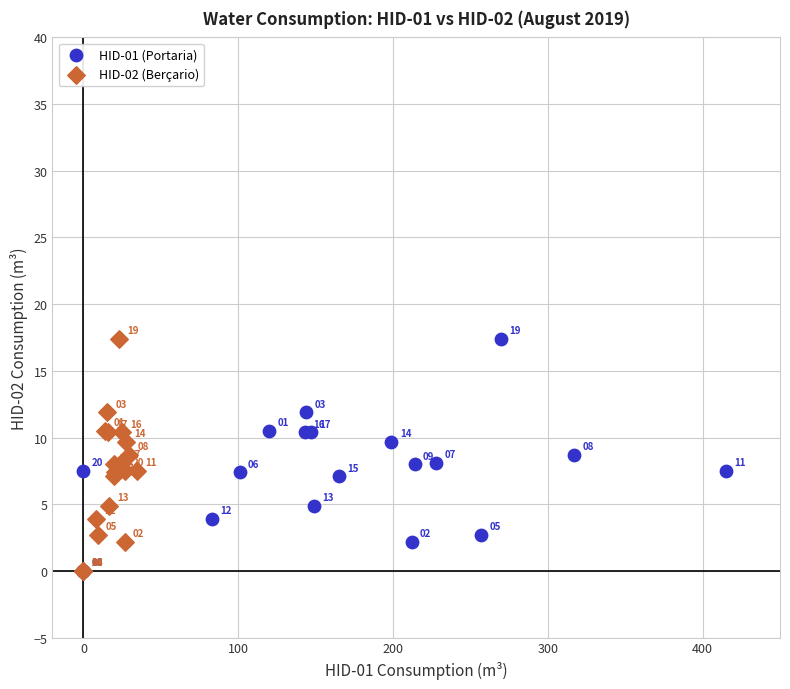

What are all the series names shown in the legend?

HID-01 (Portaria), HID-02 (Berçario)